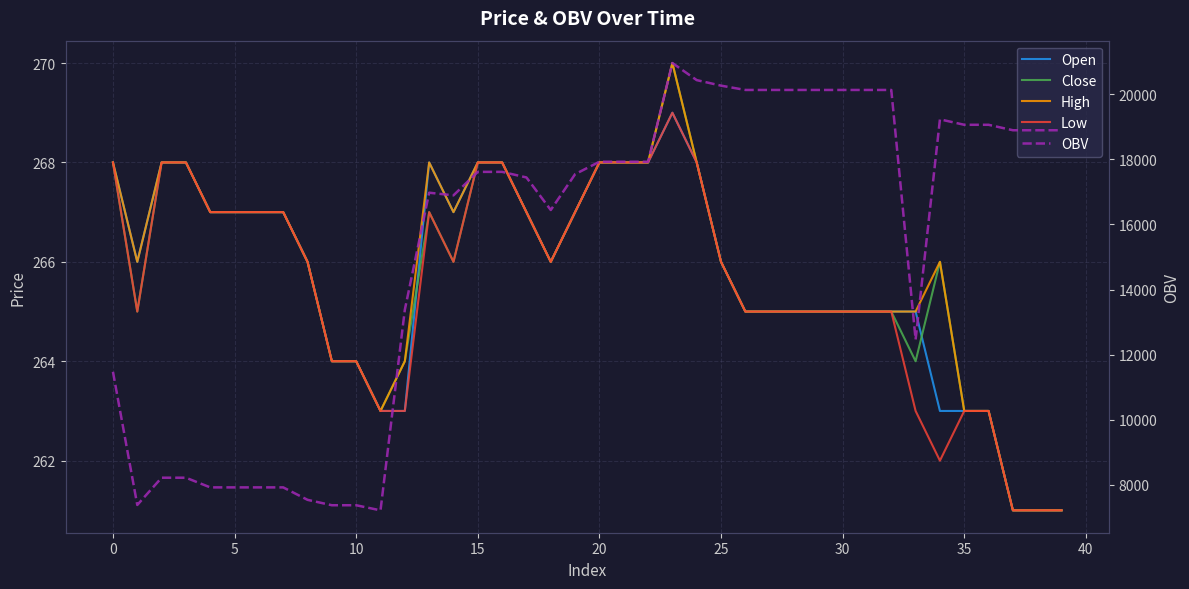

Which label corresponds to the smallest value in the chart?

37